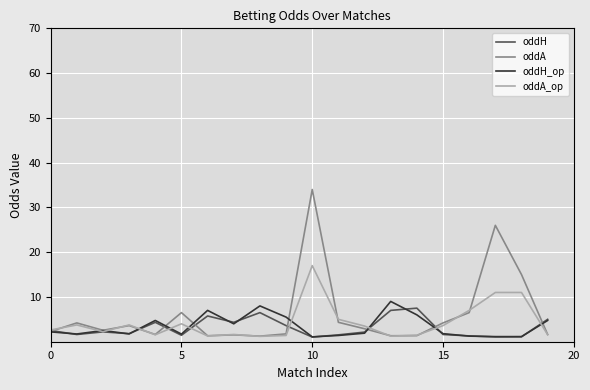

What is the maximum value for oddA?

34.0